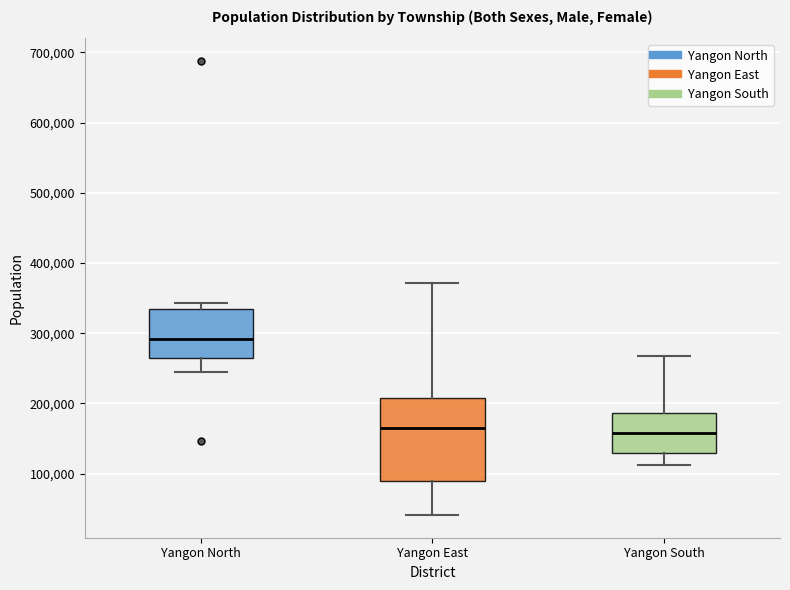

Comparing the boxes themselves (not the whiskers), which one is the tallest?

Yangon East